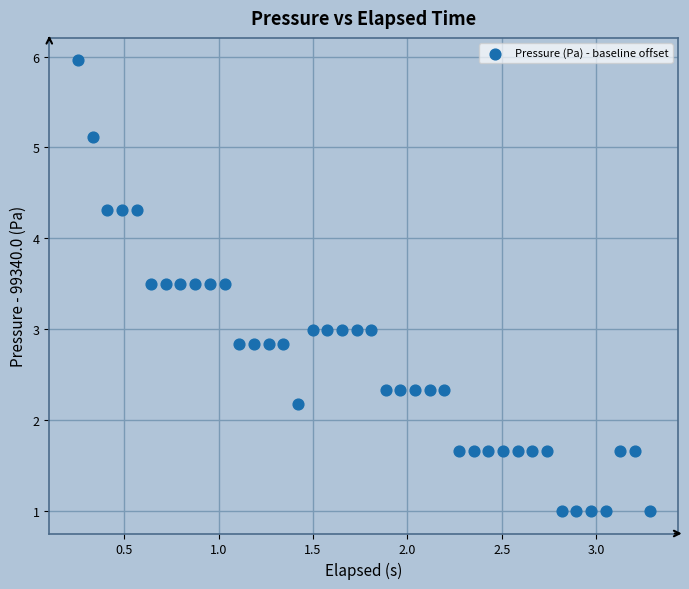

What is the range of X values (max minus min)?

3.0